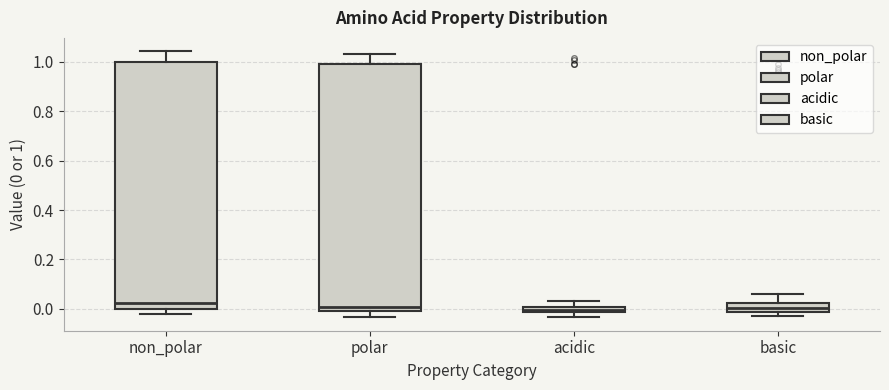

Where does the median line of the box for basic sit on the y-axis? The values are not printed on the chart, so give them approximately, as read against the axis.

0.00